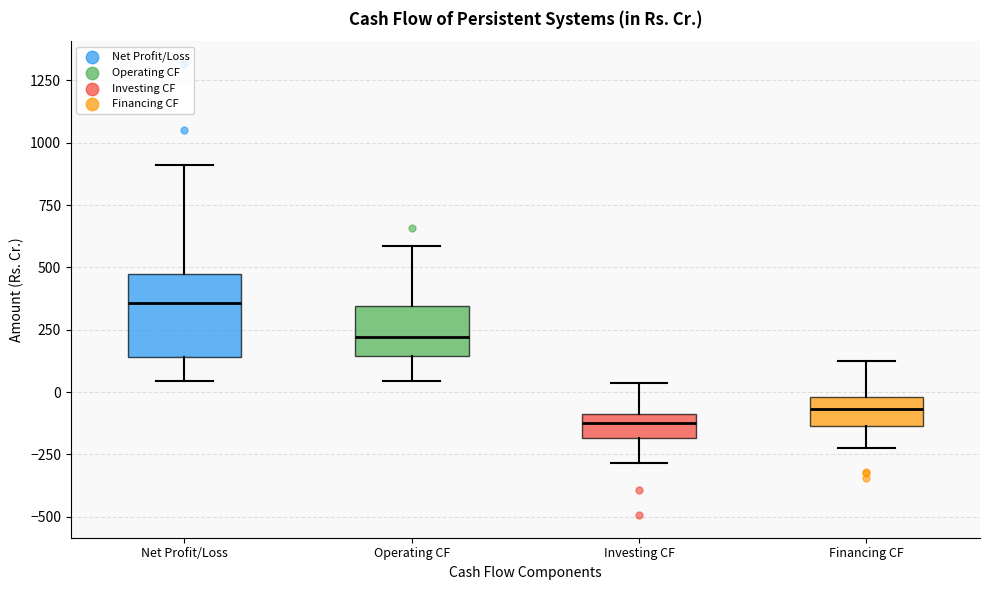

Reading left to right, transcribe this box plot: for each box, give where its median line is, the range the box spans, and where its two whiskers end, as read against the y-axis. The values are not printed on the chart, so give them approximately, as read against the axis.

Net Profit/Loss: median 350, box 150 to 450, whiskers 50 to 900
Operating CF: median 200, box 150 to 350, whiskers 50 to 600
Investing CF: median -150, box -200 to -100, whiskers -300 to 50
Financing CF: median -50, box -150 to 0, whiskers -200 to 150